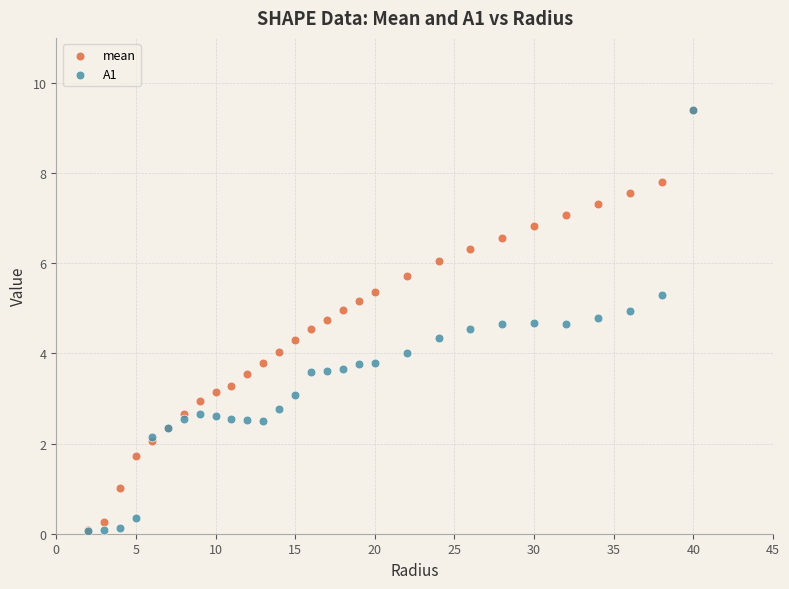

What are all the series names shown in the legend?

mean, A1